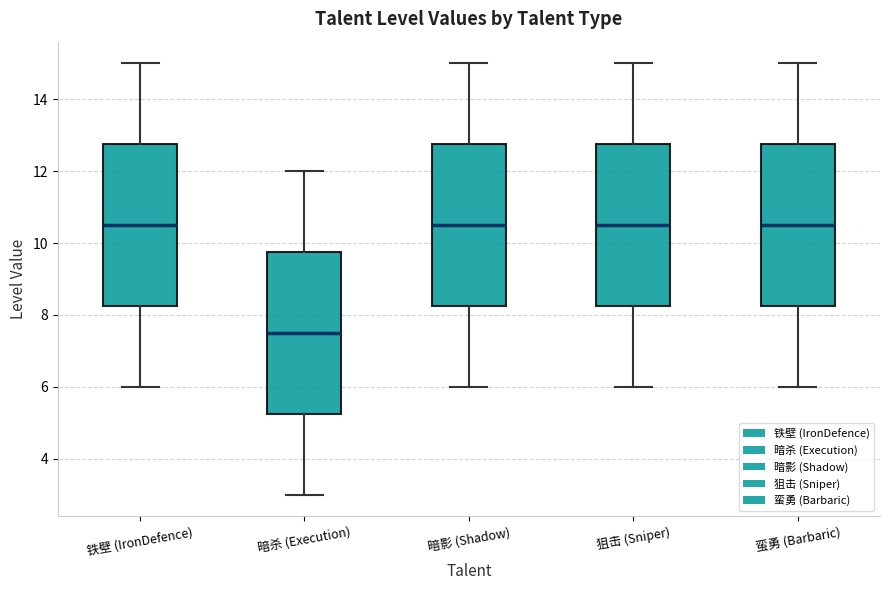

Where does the median line of the box for 狙击 (Sniper) sit on the y-axis? The values are not printed on the chart, so give them approximately, as read against the axis.

10.6